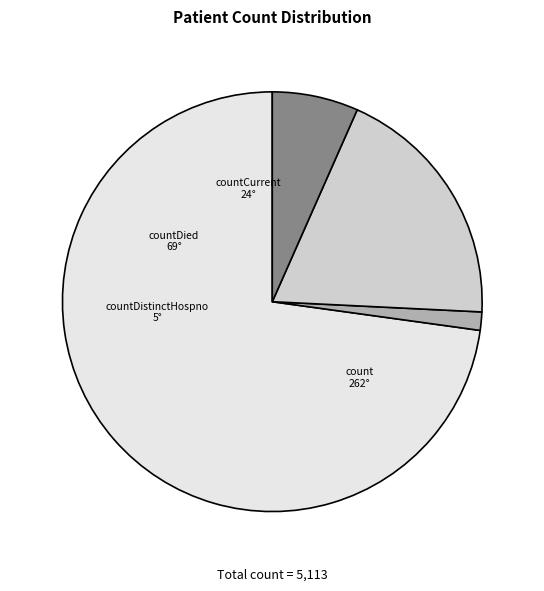

Rank the categories by value from highest to lowest.

count, countDied, countCurrent, countDistinctHospno